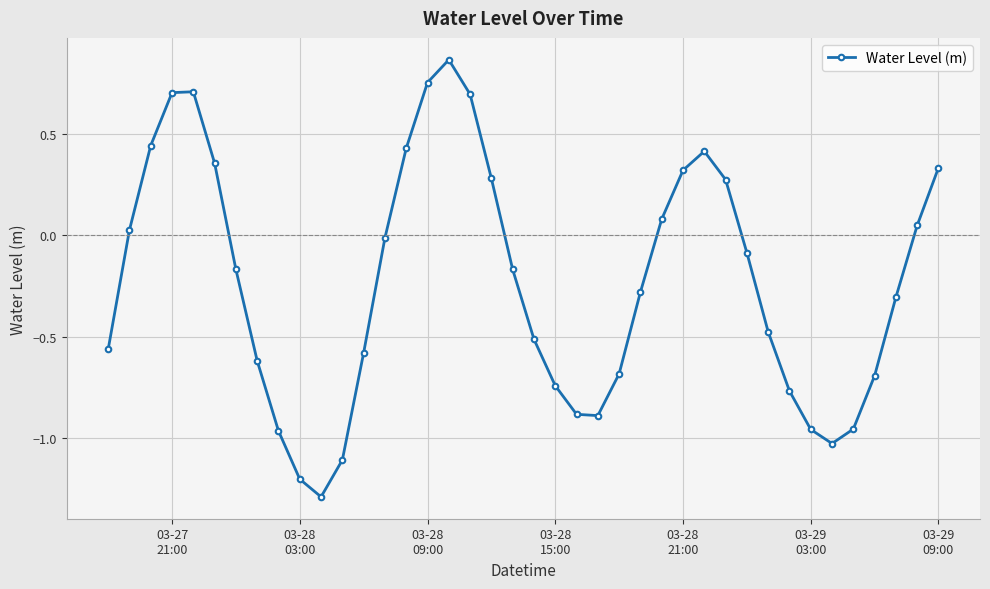

What is the value of the 4th point from the left?

0.7